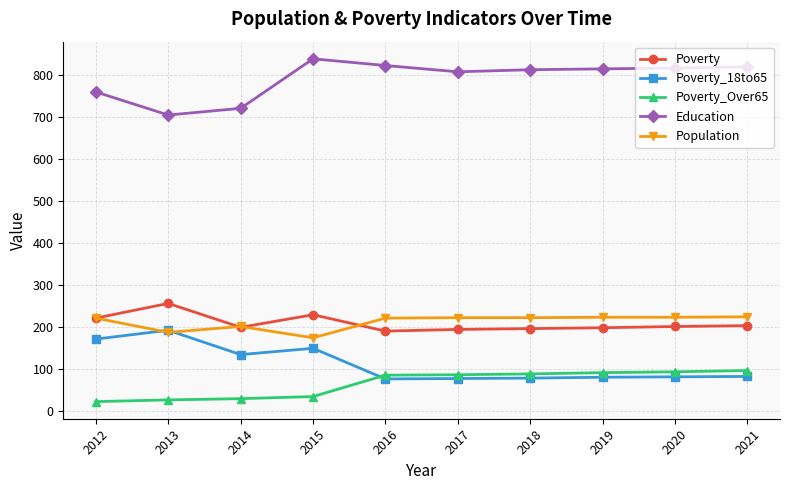

True or false: Poverty has more than 1 interior local peaks.

True